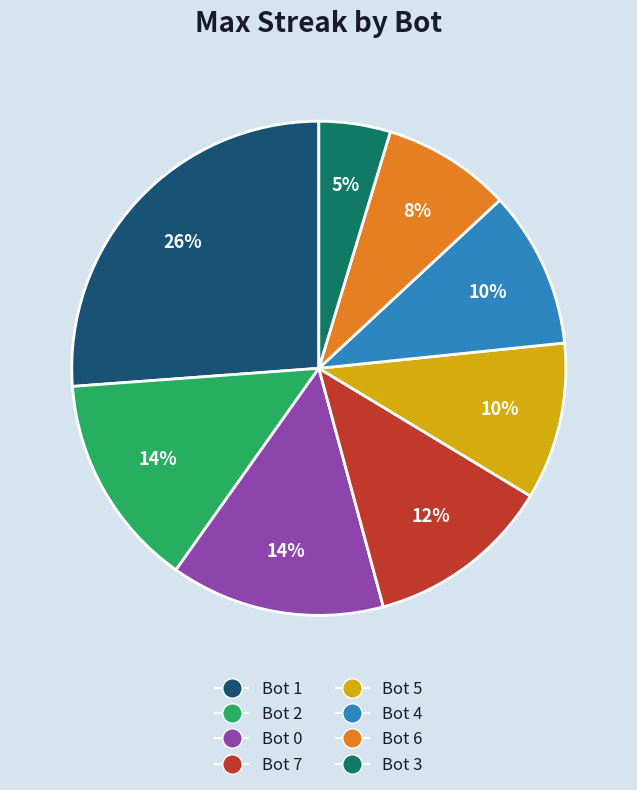

To the nearest percent, what is the average slice percentage?

12%